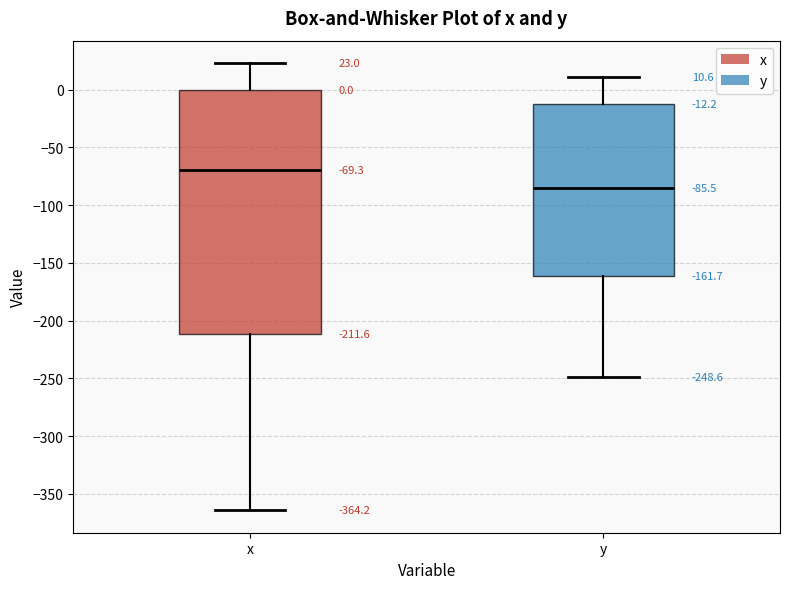

Comparing the boxes themselves (not the whiskers), which one is the tallest?

x